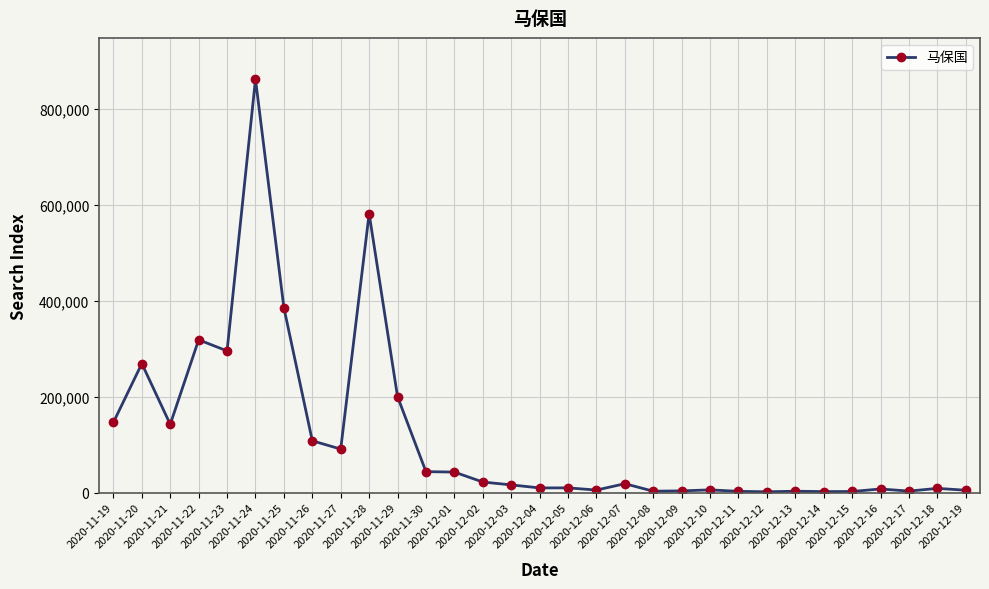

What is the greatest value displayed?

861445